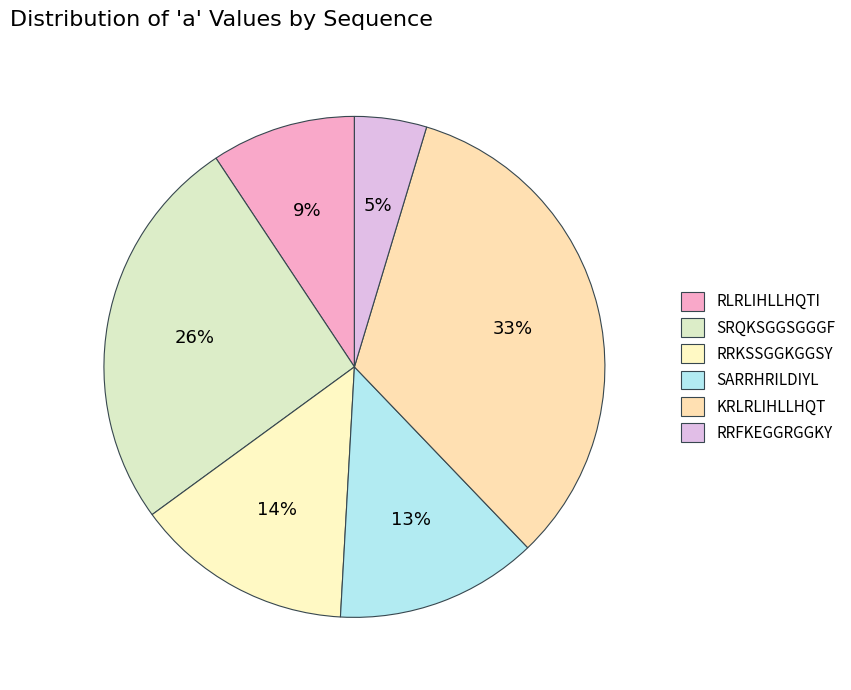

Rank the categories by value from highest to lowest.

KRLRLIHLLHQT, SRQKSGGSGGGF, RRKSSGGKGGSY, SARRHRILDIYL, RLRLIHLLHQTI, RRFKEGGRGGKY